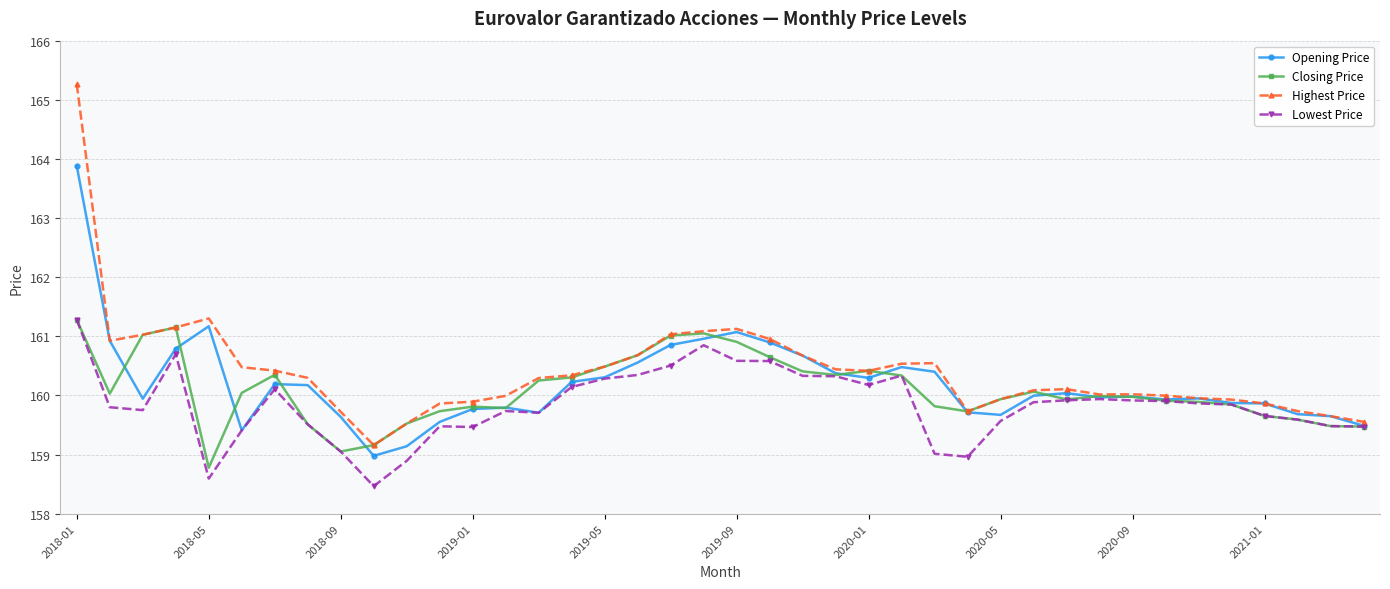

What is the maximum value for Closing Price?

161.3